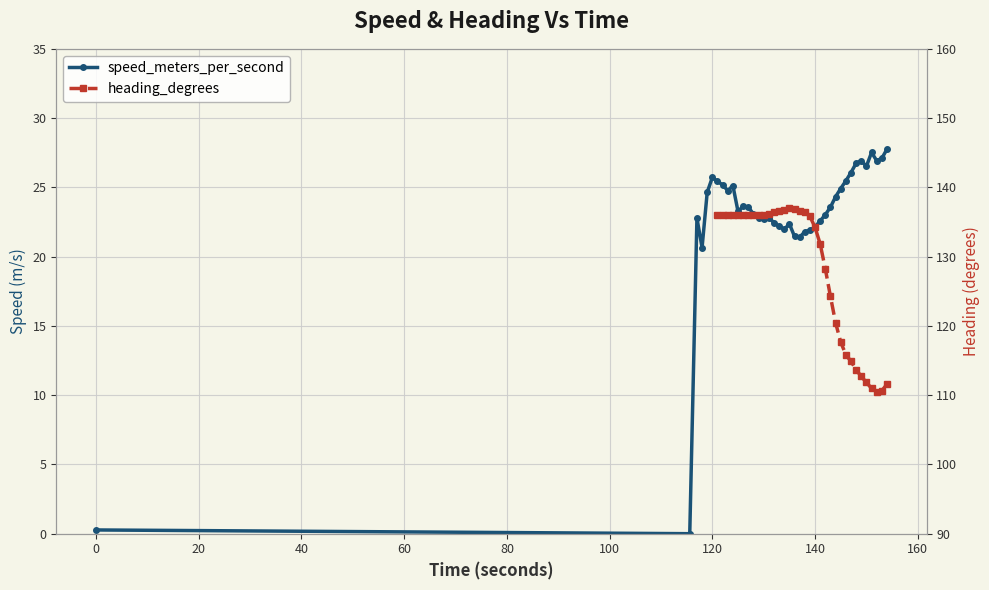

The value of speed_meters_per_second at 18 is 39.8. True or false?

False